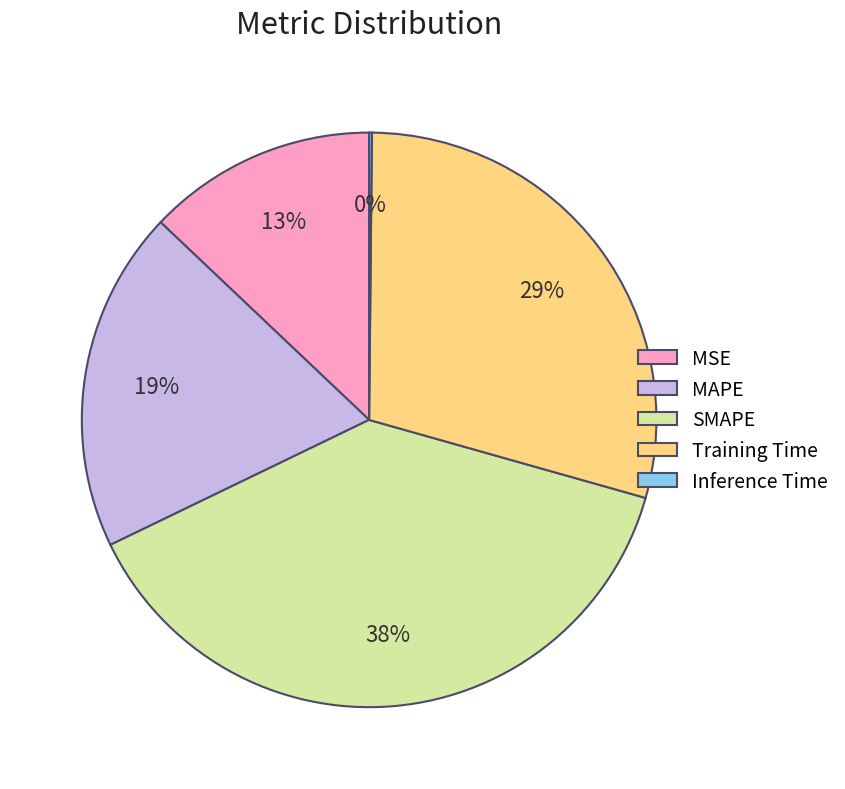

Which slice is the largest?

SMAPE